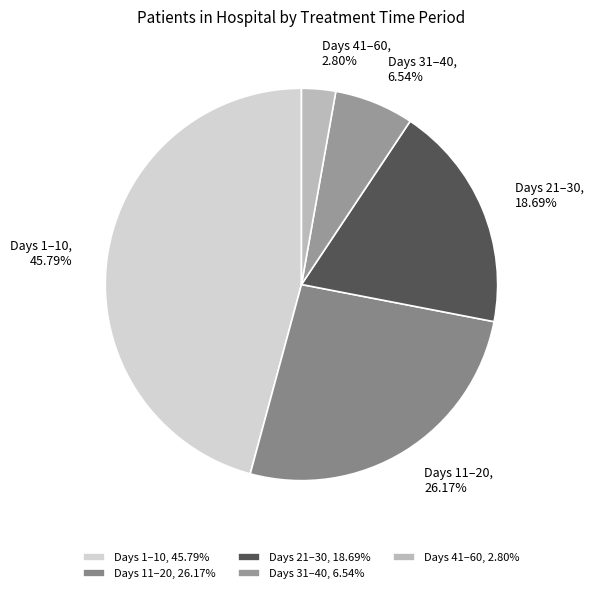

How many slices are in this pie chart?

5